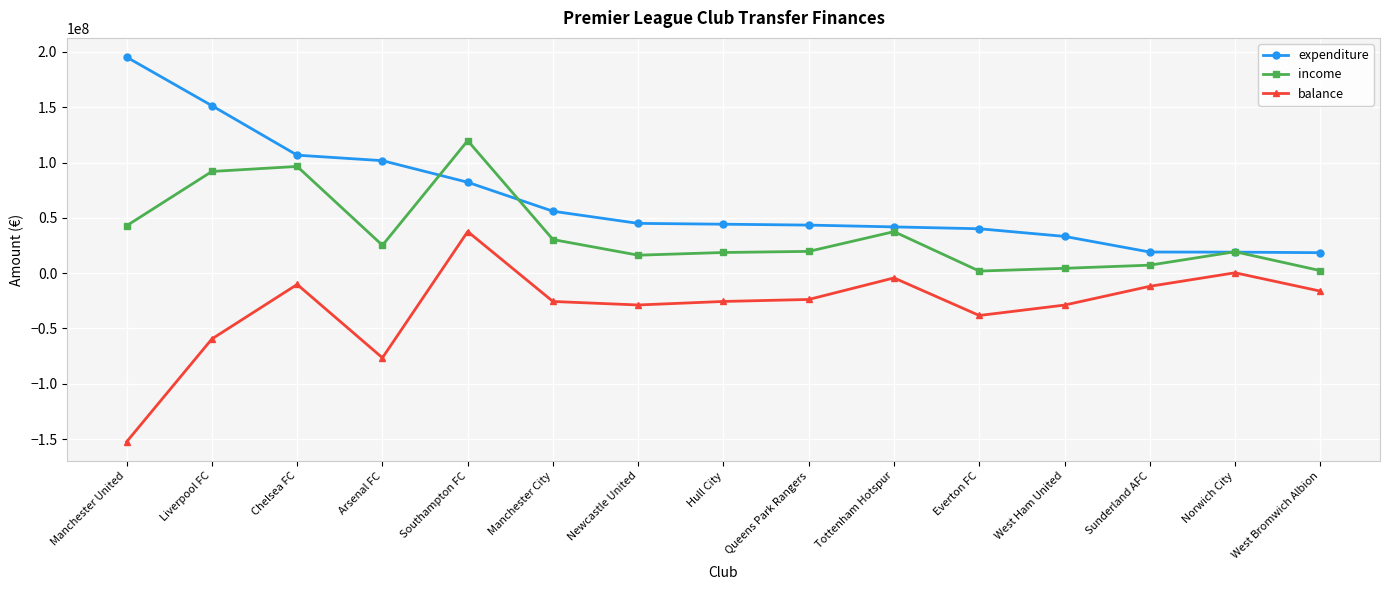

What is the label of the 15th point from the right?

Manchester United